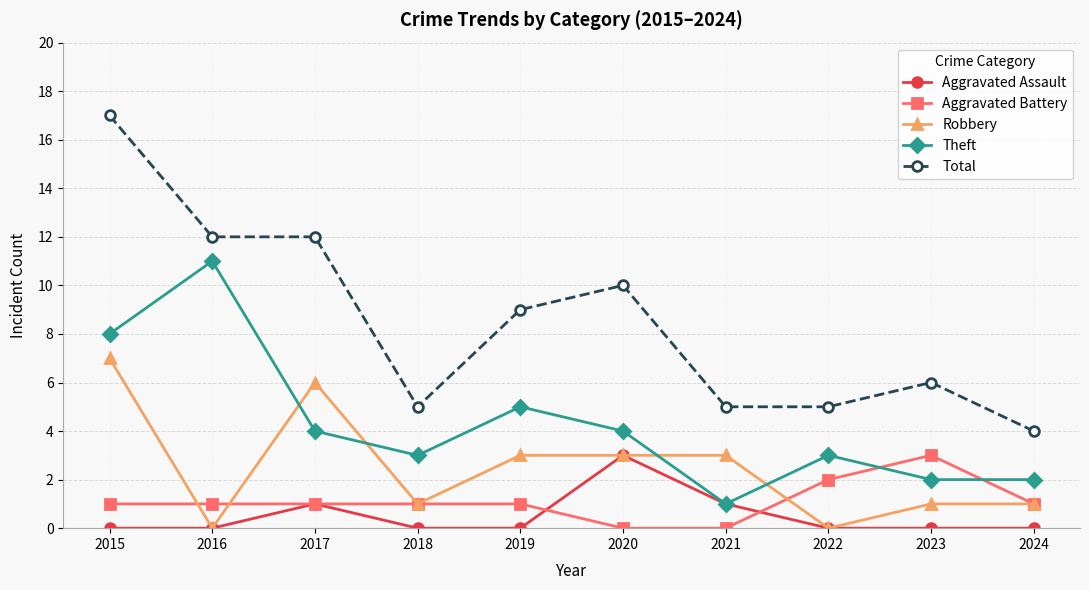

Is it true that Aggravated Assault equals 0 at 2024?

True